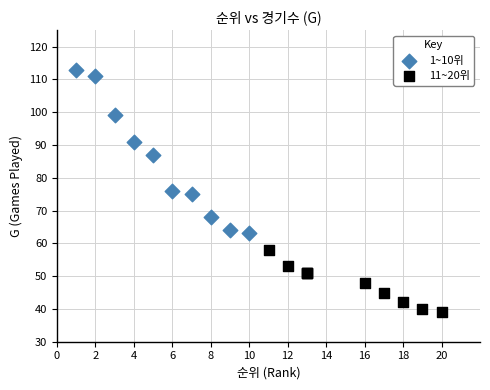

Which series reaches the minimum Y coordinate?

11~20위